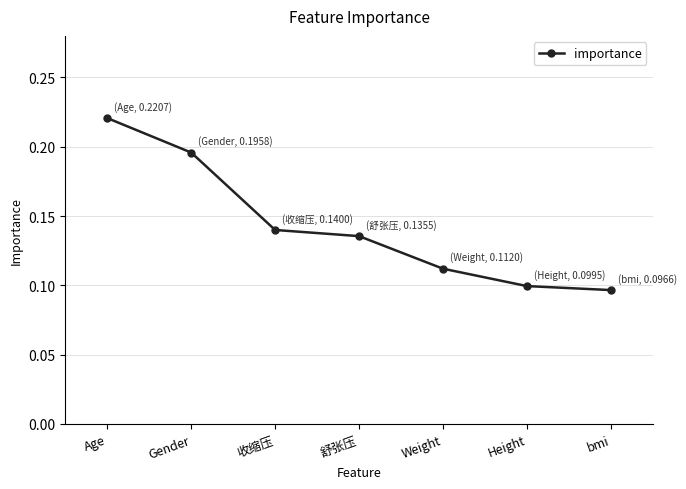

What is the sum of all values?

1.0